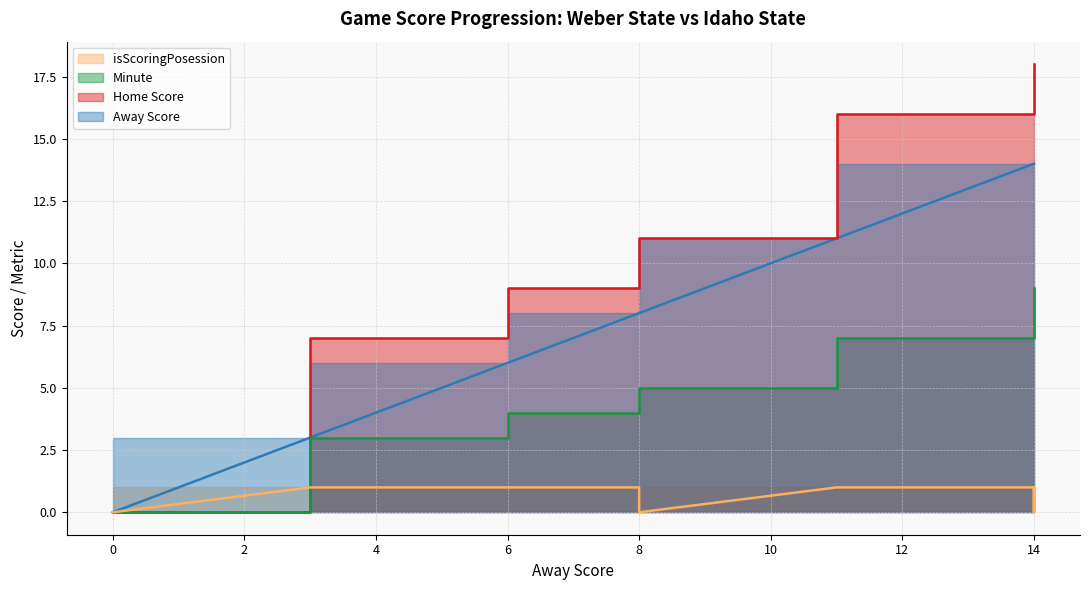

What is the value of the Home Score point at the 19th from the left?

16